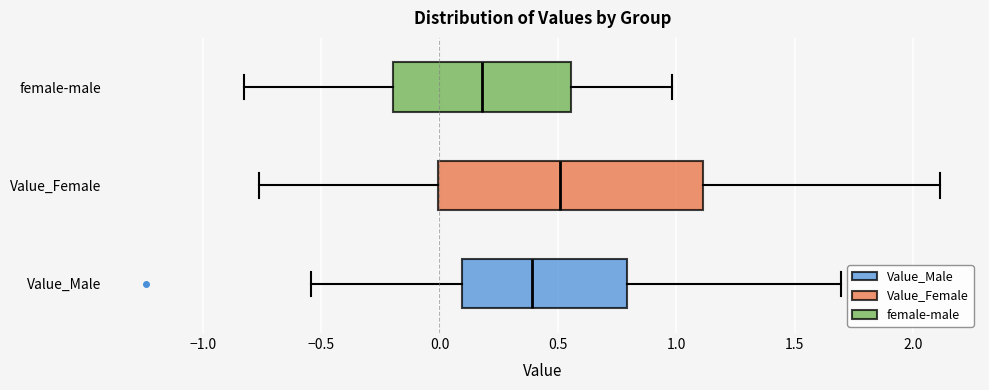

Where is the right edge of the box for female-male on the x-axis? The values are not printed on the chart, so give them approximately, as read against the axis.

0.55